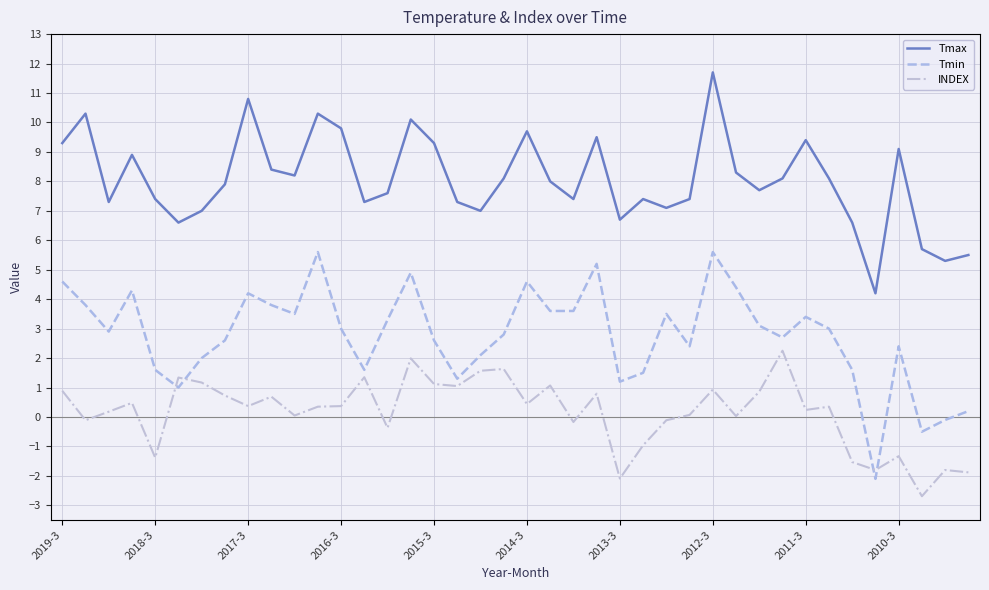

Which series has the widest spread of values?

Tmin